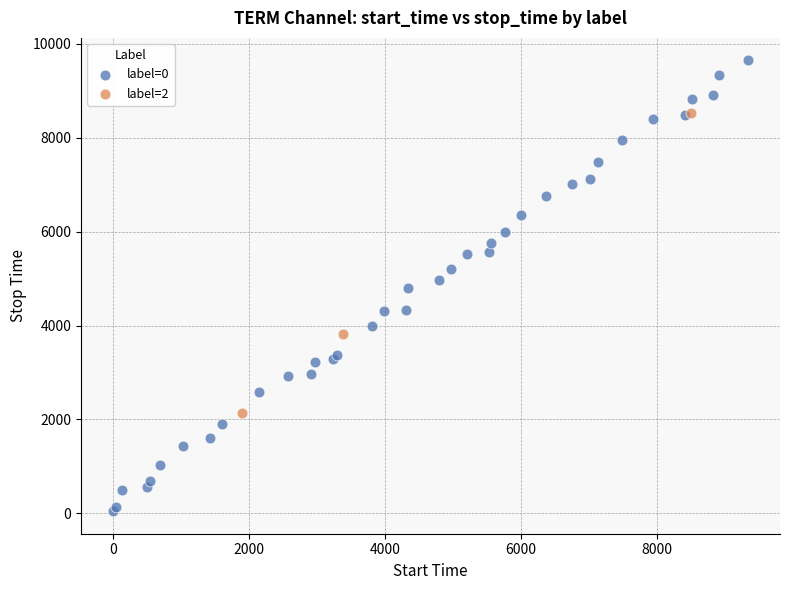

What are all the series names shown in the legend?

label=0, label=2